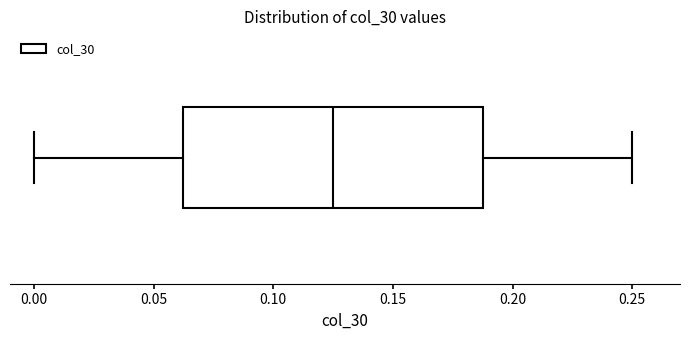

Where does the left whisker of the box end on the x-axis? The values are not printed on the chart, so give them approximately, as read against the axis.

0.000